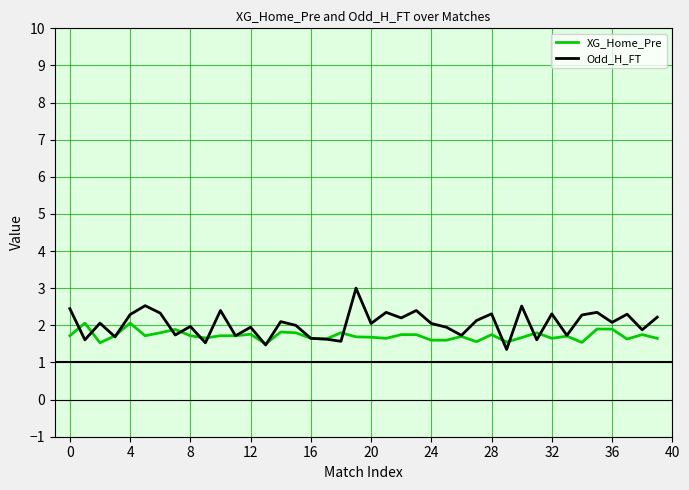

What is the smallest value displayed?

1.4